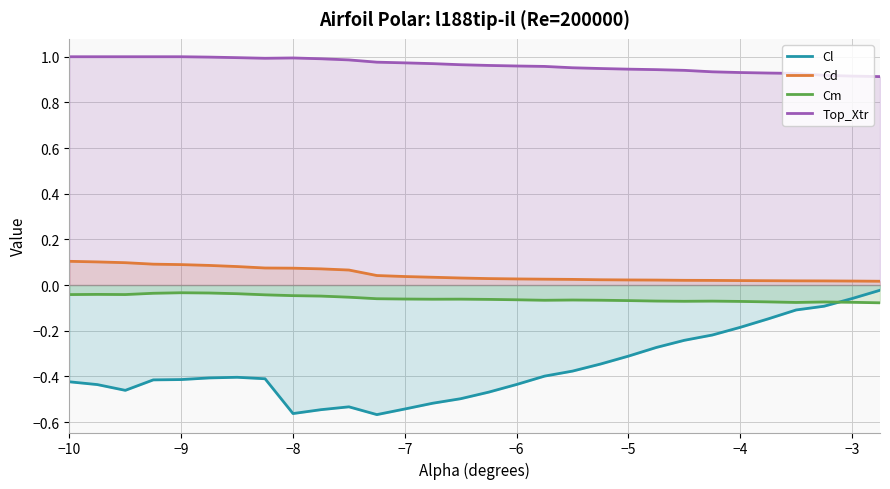

Count the number of data series in this chart.

4